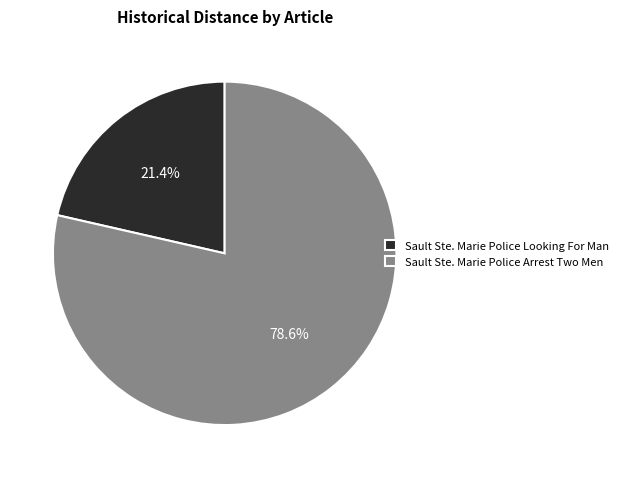

True or false: Sault Ste. Marie Police Looking For Man accounts for 21% of the total.

True